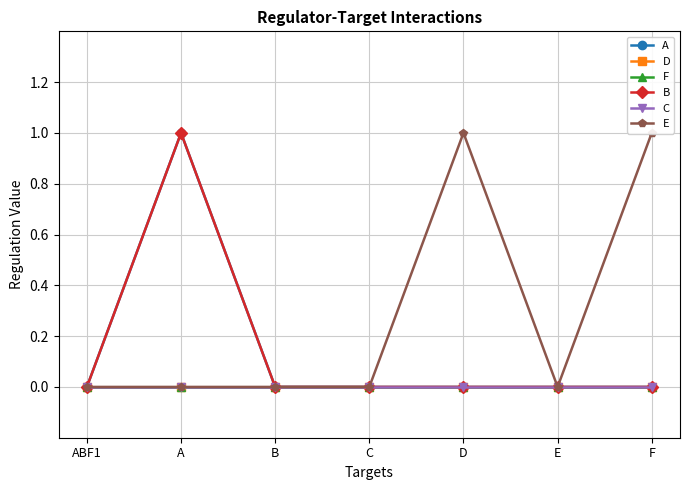

Which series has the largest total across all categories?

E